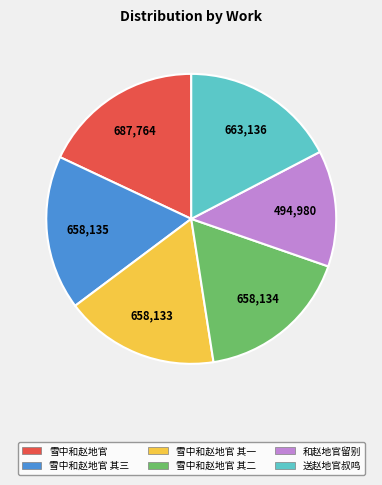

Do 雪中和赵地官 其三 and 雪中和赵地官 together represent more than half of the pie?

No